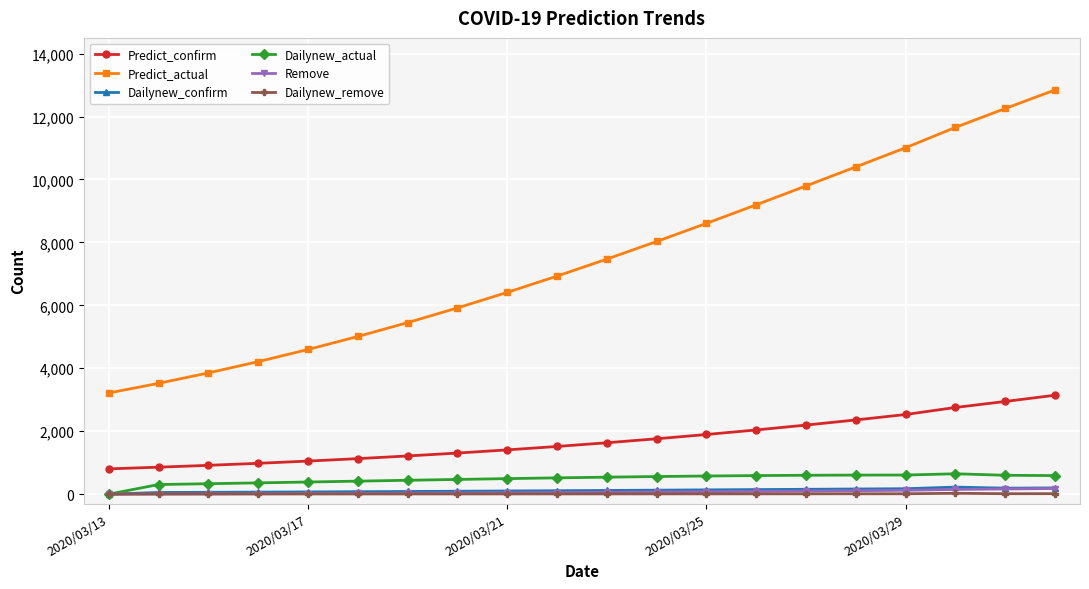

What is the difference between the maximum and minimum values in the Dailynew_actual series?

647.4